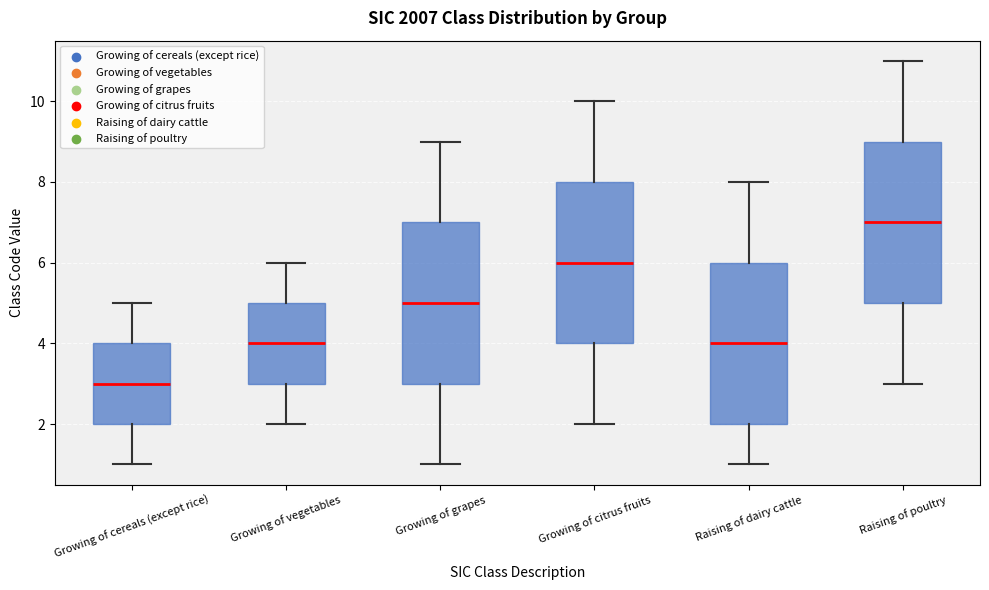

Where does the median line of the box for Growing of grapes sit on the y-axis? The values are not printed on the chart, so give them approximately, as read against the axis.

5